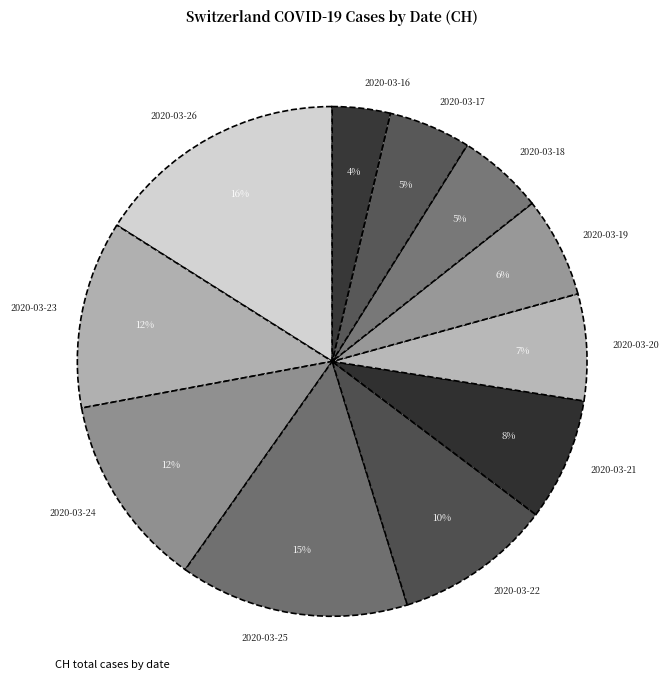

To the nearest percent, what portion does 2020-03-16 represent?

4%